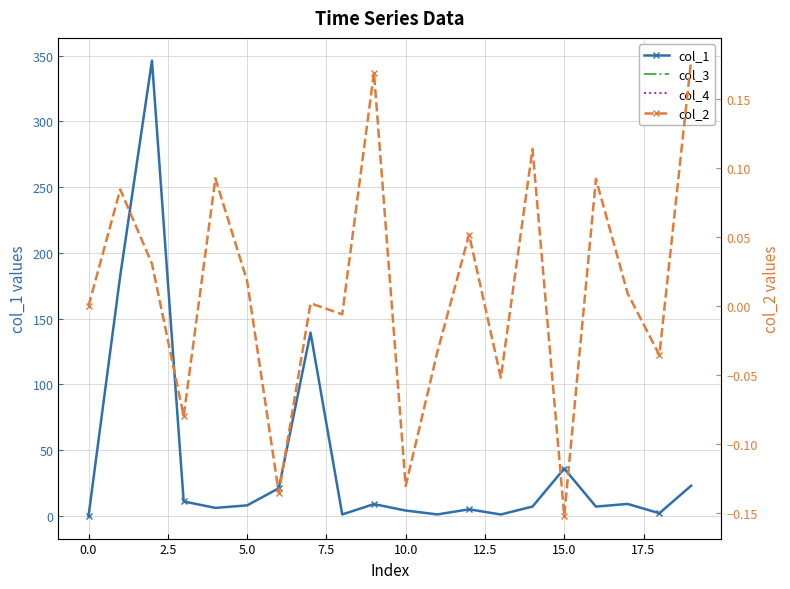

The value of col_2 at 20.0 is 0.1. True or false?

False